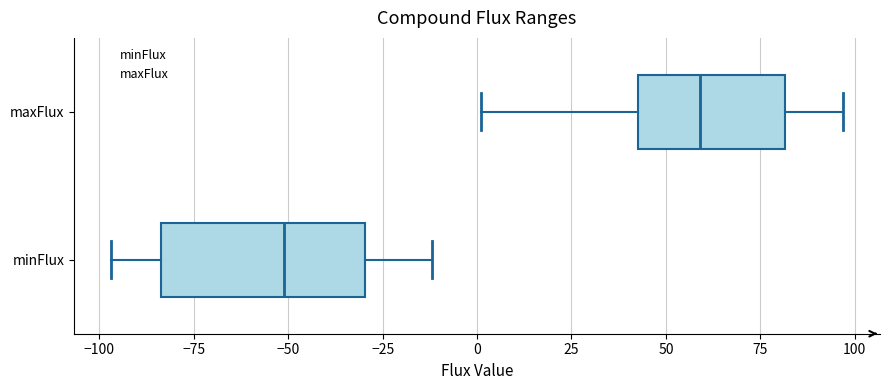

Where does the right whisker of the box for minFlux end on the x-axis? The values are not printed on the chart, so give them approximately, as read against the axis.

-10